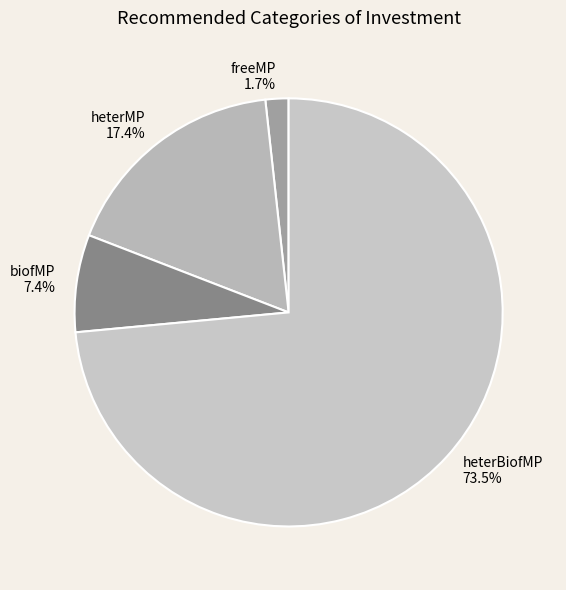

To the nearest percent, what is the difference between the largest and smallest slice percentages?

72%